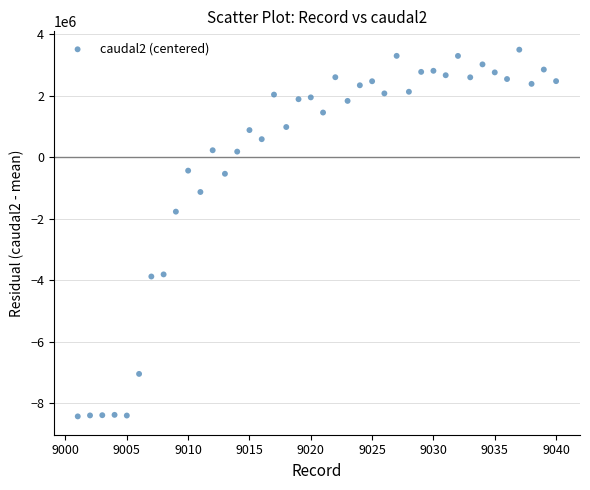

What is the range of Y values (max minus min)?

11934049.0